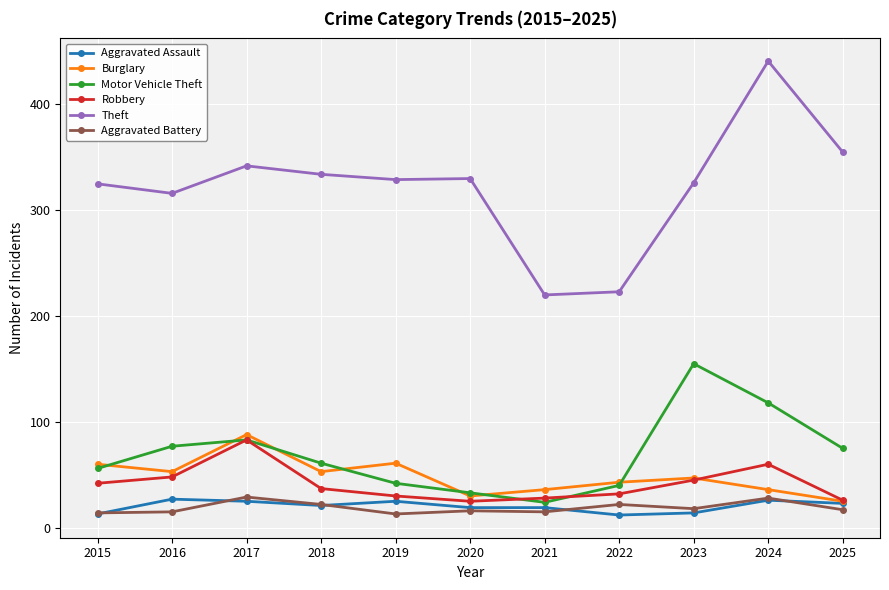

Read the Robbery value at 2023.

45